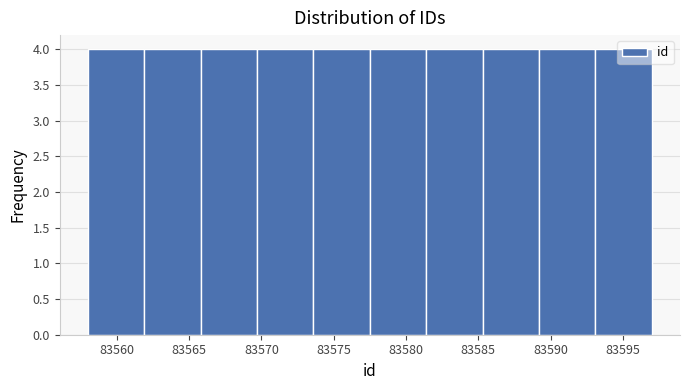

Reading left to right, transcribe this chart: for each bar, give the range it covers on the x-axis and its height. Neither the bar edges nor the heights are printed on the chart, so give them approximately, as read against the axes.

83558.0 to 83561.9: 4
83561.9 to 83565.8: 4
83565.8 to 83569.7: 4
83569.7 to 83573.6: 4
83573.6 to 83577.5: 4
83577.5 to 83581.4: 4
83581.4 to 83585.3: 4
83585.3 to 83589.2: 4
83589.2 to 83593.1: 4
83593.1 to 83597.0: 4